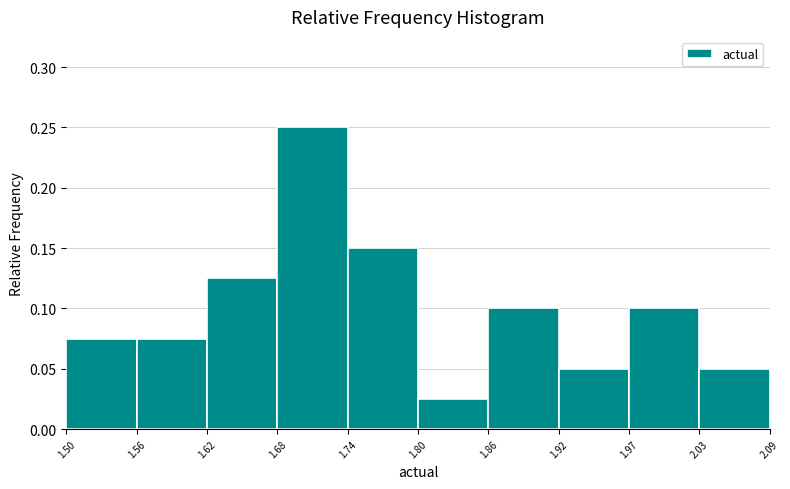

Reading left to right, transcribe this chart: for each bar, give the range it covers on the x-axis and its height. The values are not printed on the chart, so give them approximately, as read against the axis.

1.50 to 1.56: 0.075
1.56 to 1.62: 0.075
1.62 to 1.68: 0.125
1.68 to 1.74: 0.250
1.74 to 1.80: 0.150
1.80 to 1.86: 0.025
1.86 to 1.92: 0.100
1.92 to 1.97: 0.050
1.97 to 2.03: 0.100
2.03 to 2.09: 0.050